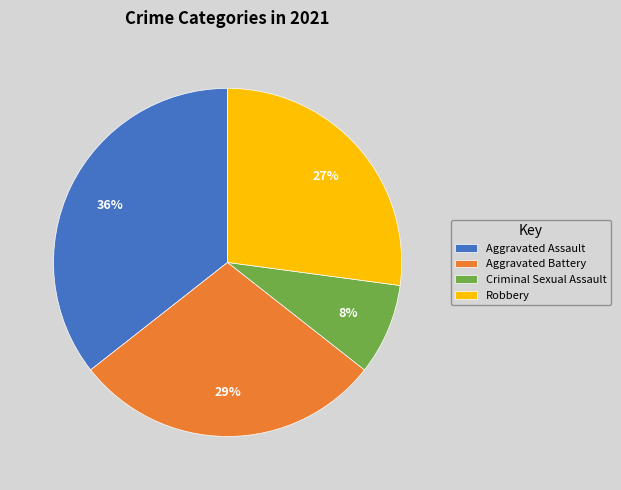

Which has a higher value, Aggravated Battery or Criminal Sexual Assault?

Aggravated Battery